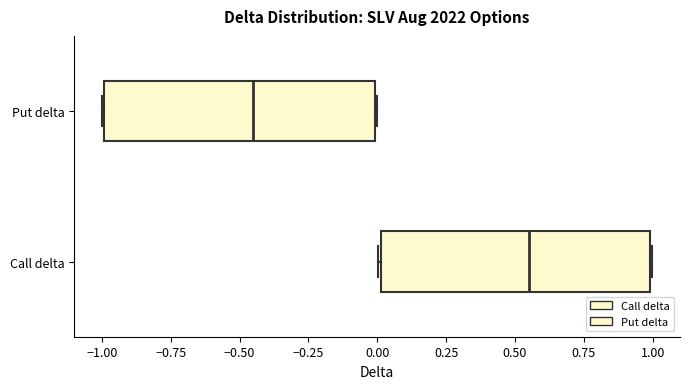

Reading bottom to top, read every box against the x-axis: the position of its median line, the range the box covers, and the ends of its whiskers. The values are not printed on the chart, so give them approximately, as read against the axis.

Call delta: median 0.55, box 0.00 to 1.00, whiskers 0.00 to 1.00
Put delta: median -0.45, box -1.00 to 0.00, whiskers -1.00 to 0.00